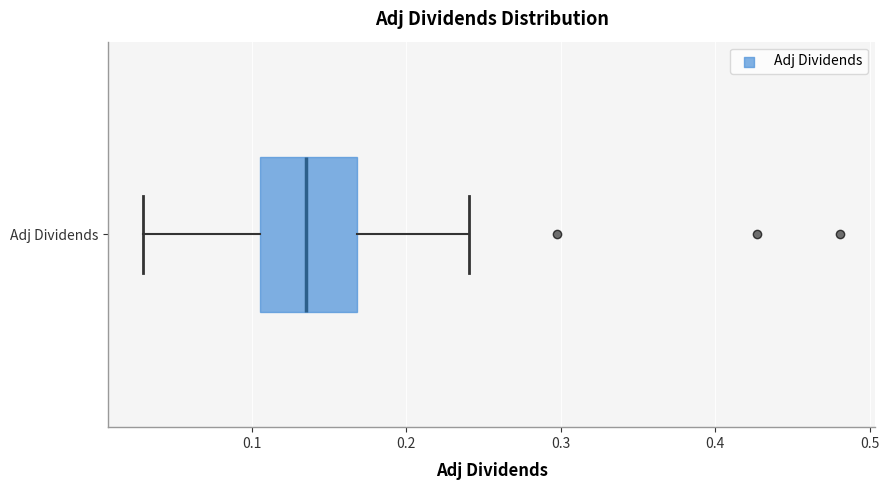

Transcribe this box plot: give where the median line is, the range the box spans, and where the two whiskers end, as read against the x-axis. The values are not printed on the chart, so give them approximately, as read against the axis.

median 0.13, box 0.10 to 0.17, whiskers 0.03 to 0.24